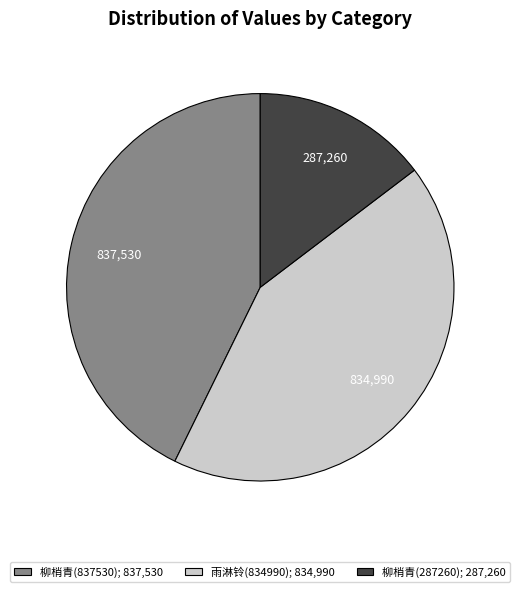

What is the smallest slice in the pie chart?

柳梢青(287260); 287,260